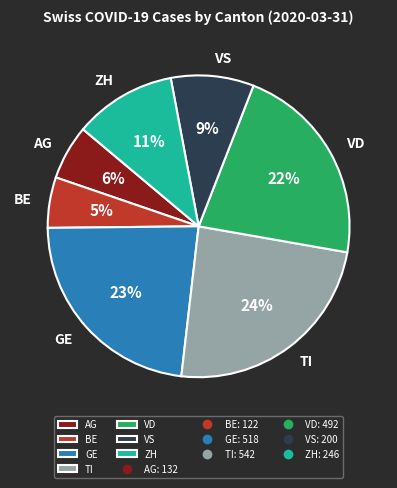

To the nearest percent, what is the difference between the ZH and VS slice percentages?

2%